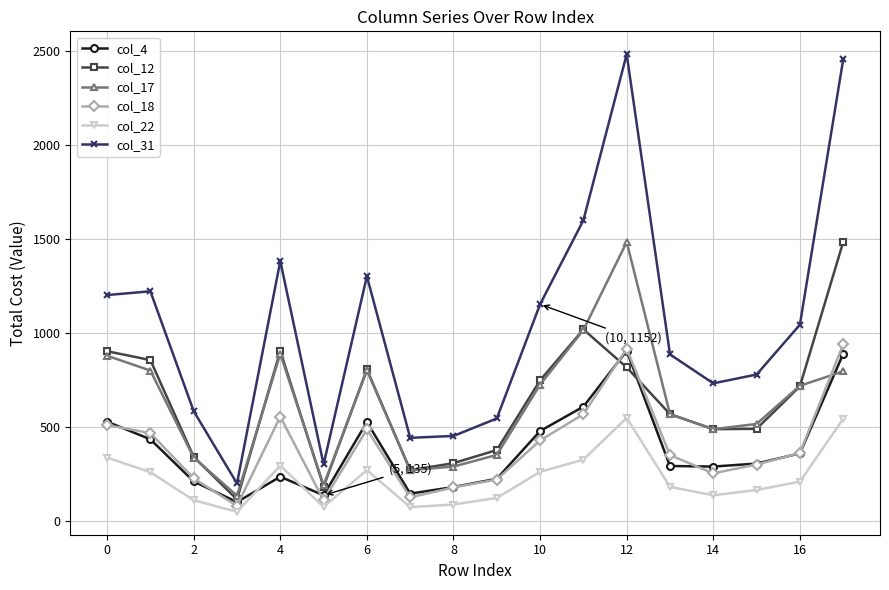

True or false: col_22 and col_12 intersect in this chart.

False